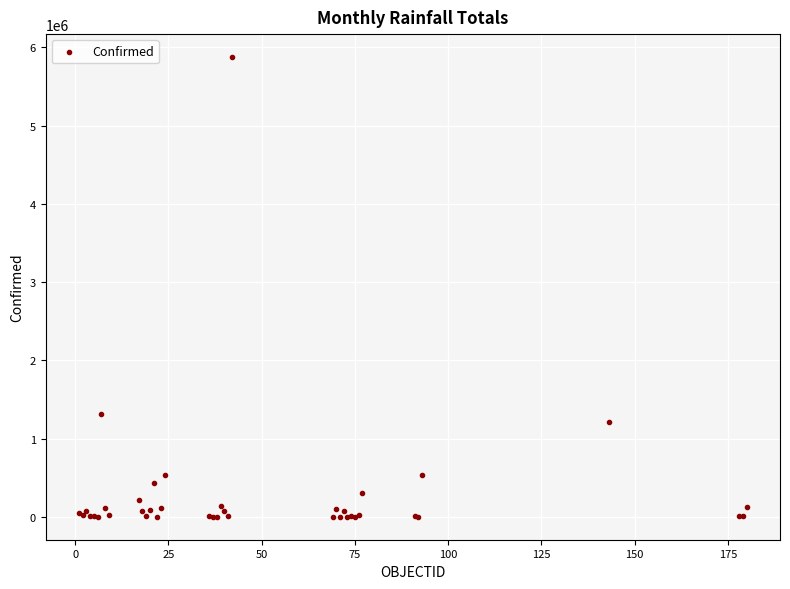

What Y value in the scatter plot is closest to 2938299?

1318384